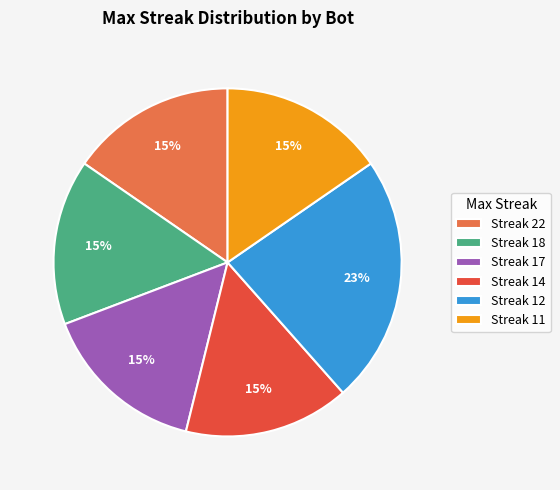

To the nearest percent, what is the difference between the largest and smallest slice percentages?

8%